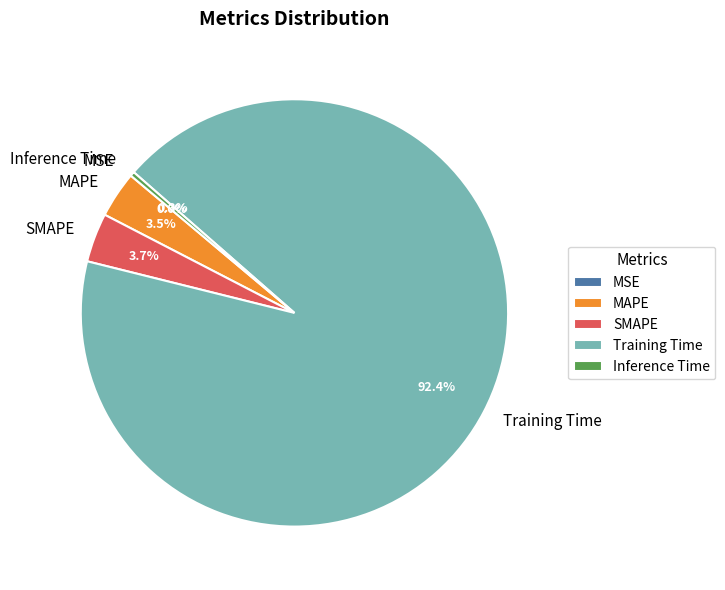

What percentage is the Training Time slice, to the nearest percent?

92%